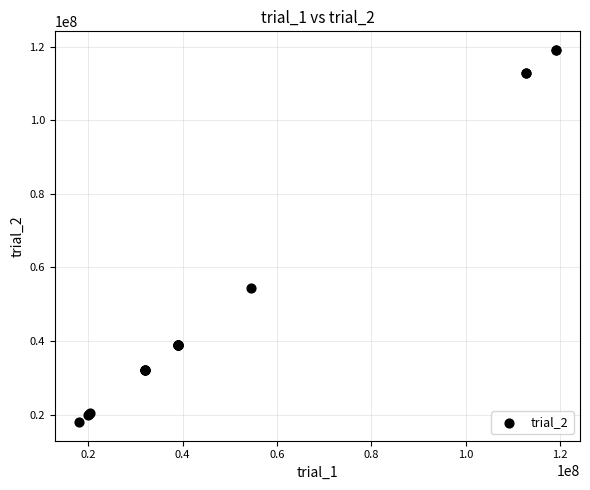

What Y value in the scatter plot is closest to 68549651?

54483724.9